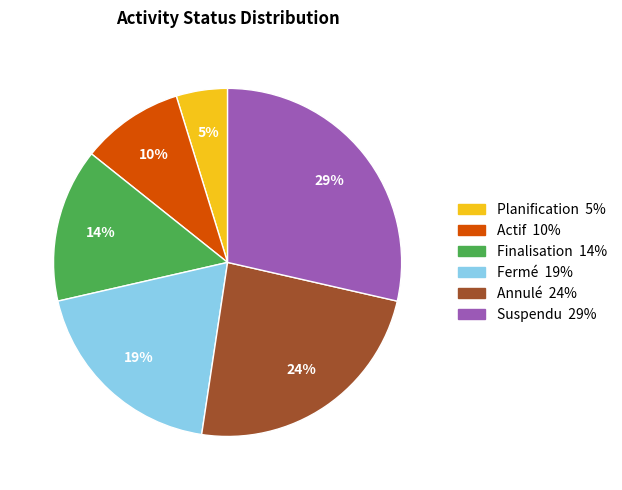

How many segments does this pie chart have?

6